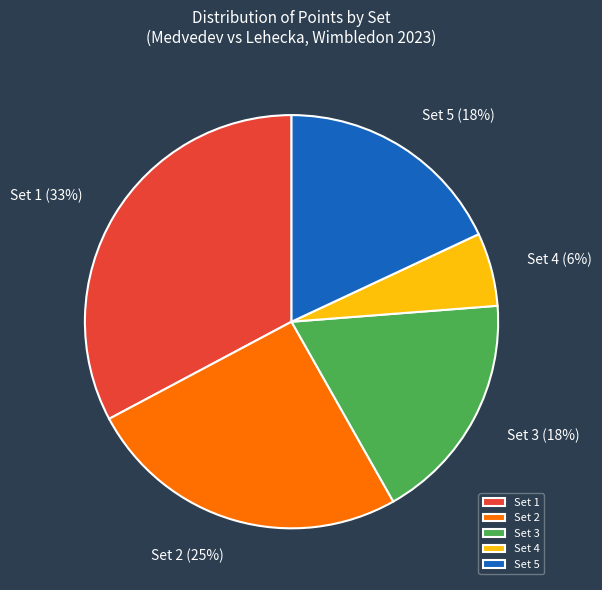

Is Set 1 the majority of the pie?

No